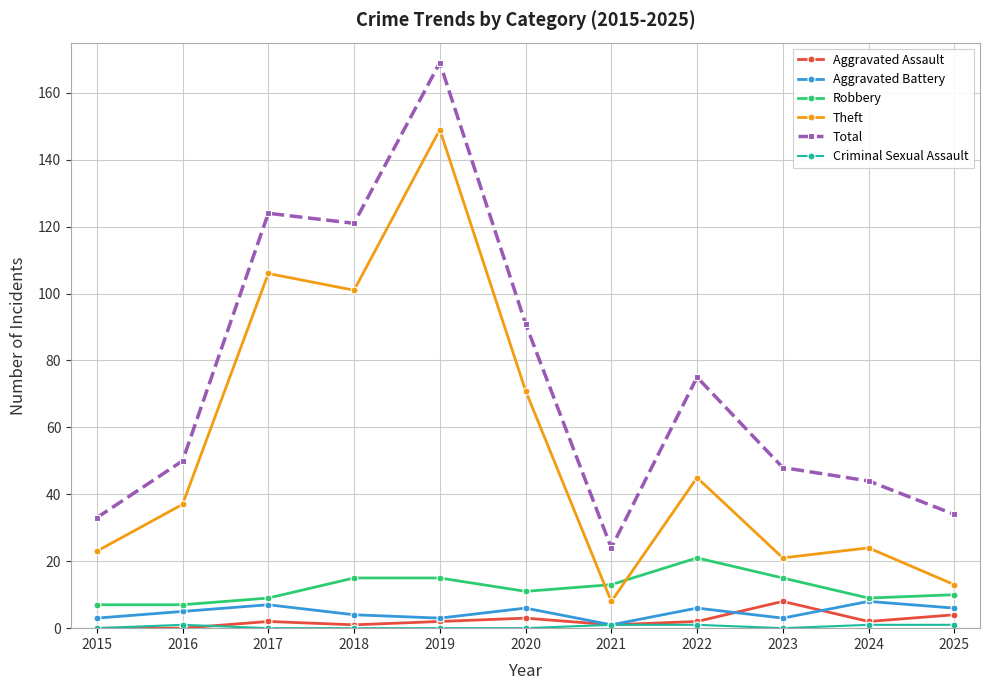

Count the Aggravated Assault values in the range 1 to 3.

7